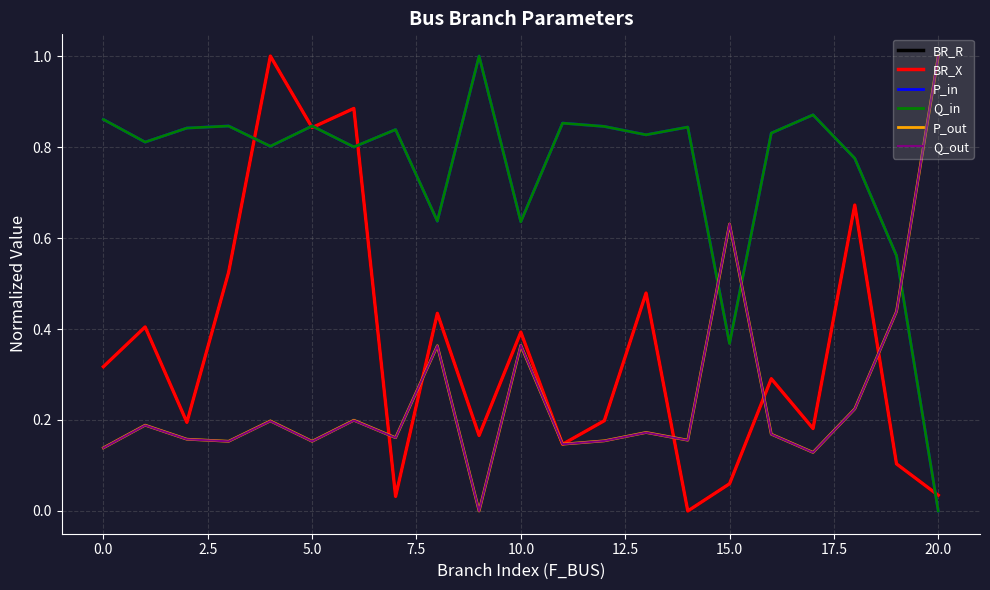

Is this an area chart (filled region under the line)?

No